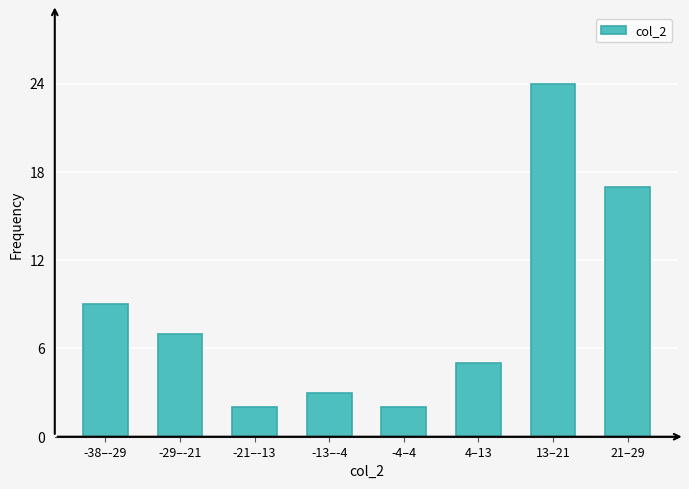

Reading left to right, transcribe all the data shown in this chart.

-38–-29=9	-29–-21=7	-21–-13=2	-13–-4=3	-4–4=2	4–13=5	13–21=24	21–29=17